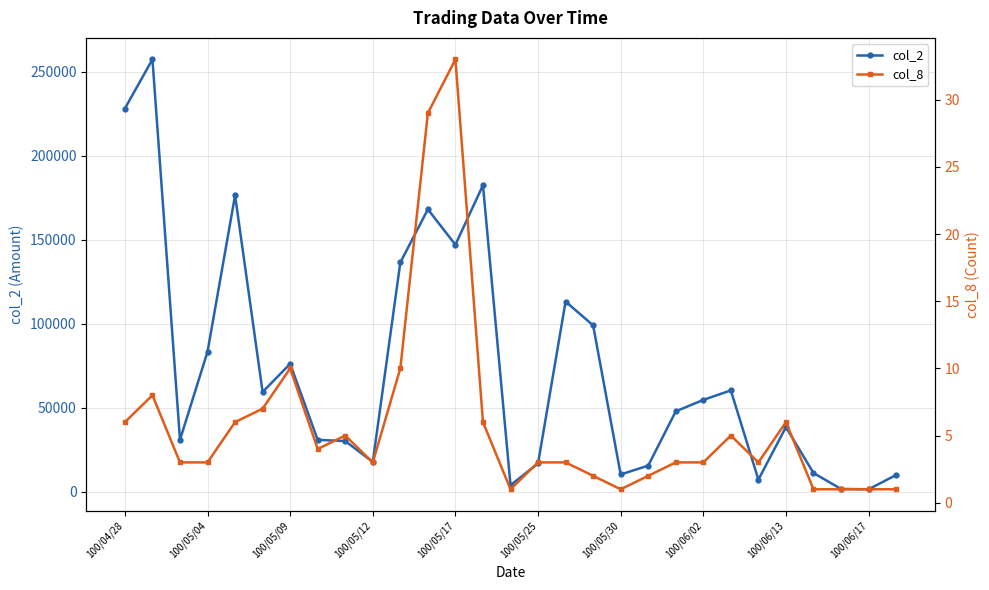

How many values in the col_2 series are below 47800?

14